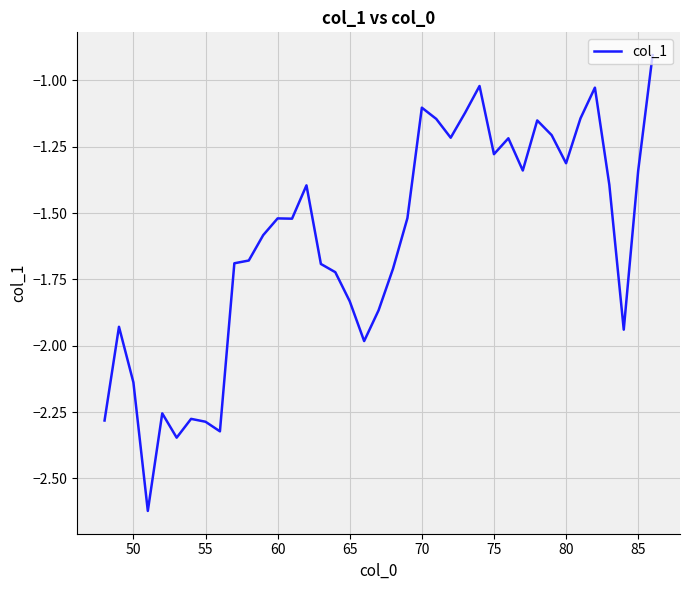

What is the maximum value shown in the chart?

-0.9